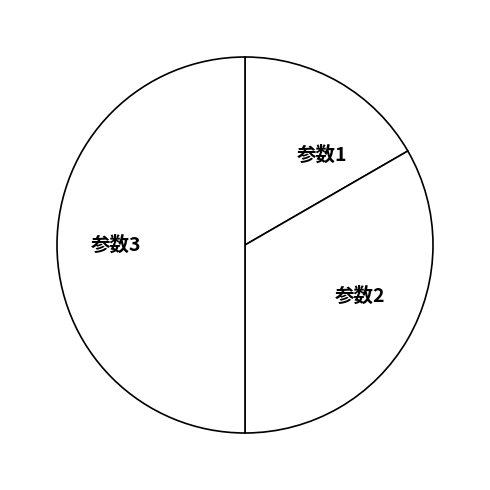

Does 参数2 represent more than half of the total?

No